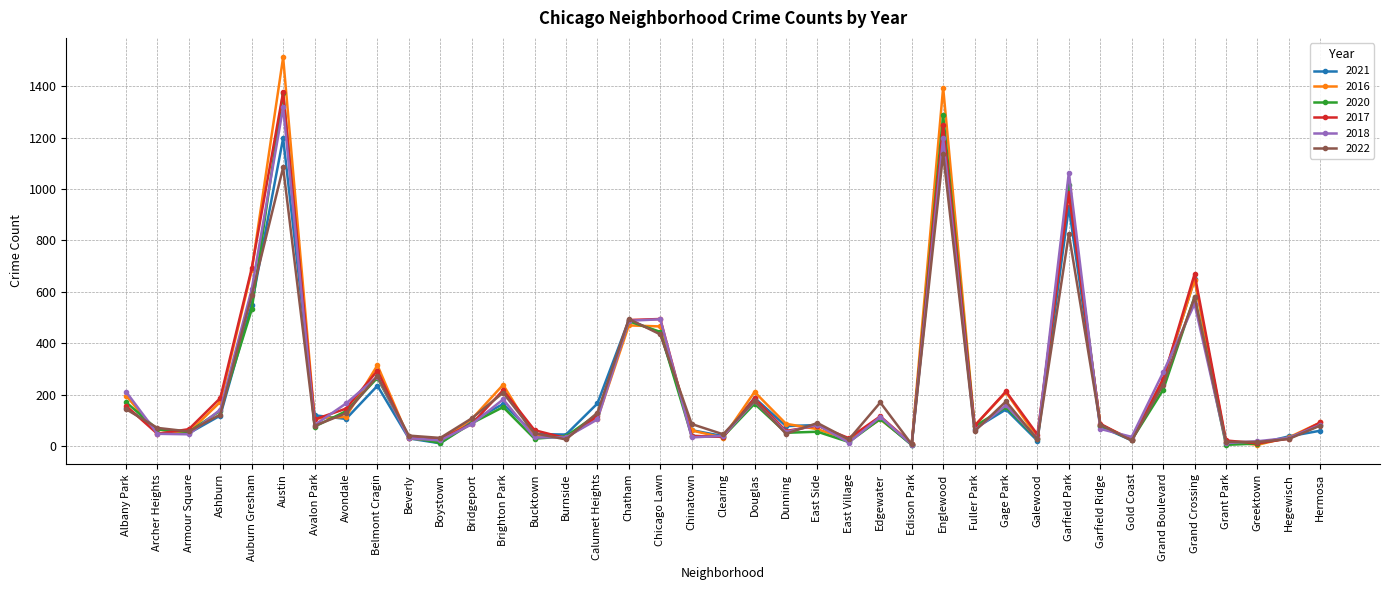

At which category is the sum across all series the highest?

Austin